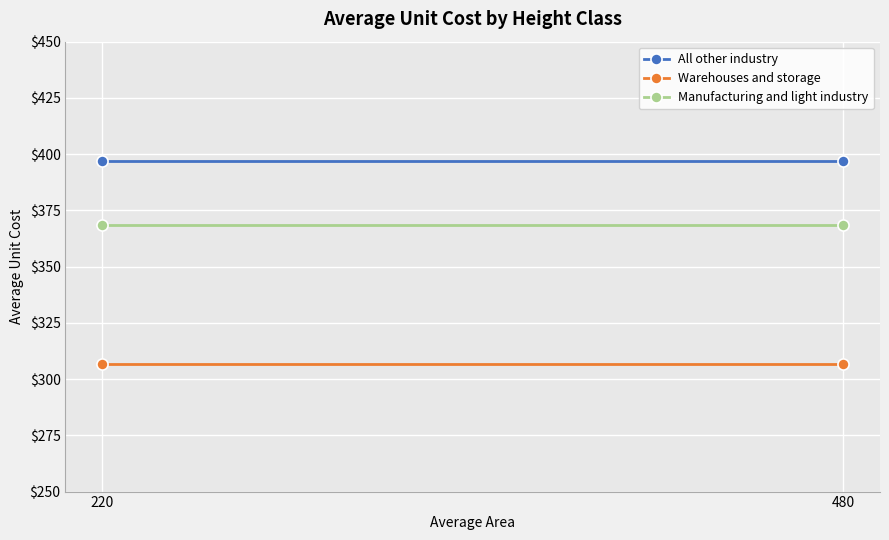

Reading right to left, extract all data points from this chart.

All other industry: 480=396.9	220=396.9
Warehouses and storage: 480=306.8	220=306.8
Manufacturing and light industry: 480=368.7	220=368.7